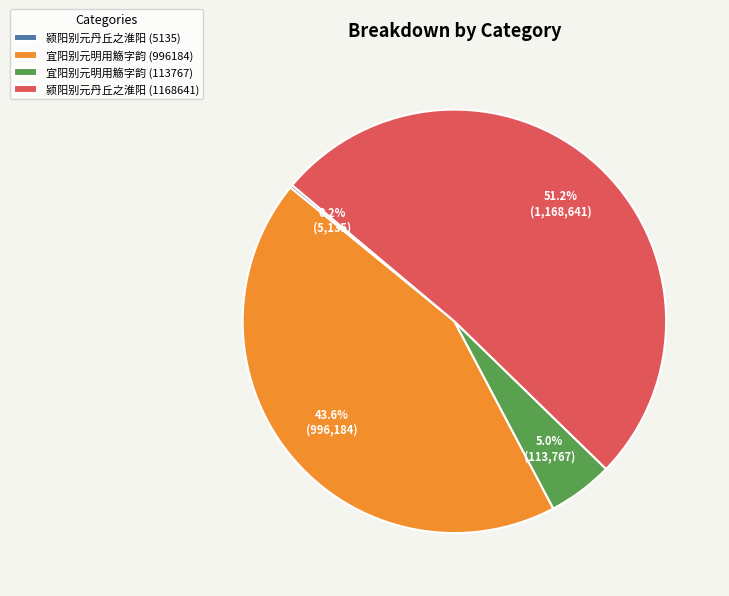

Combined, do 颍阳别元丹丘之淮阳 (1168641) and 宜阳别元明用觞字韵 (996184) account for over 50%?

Yes